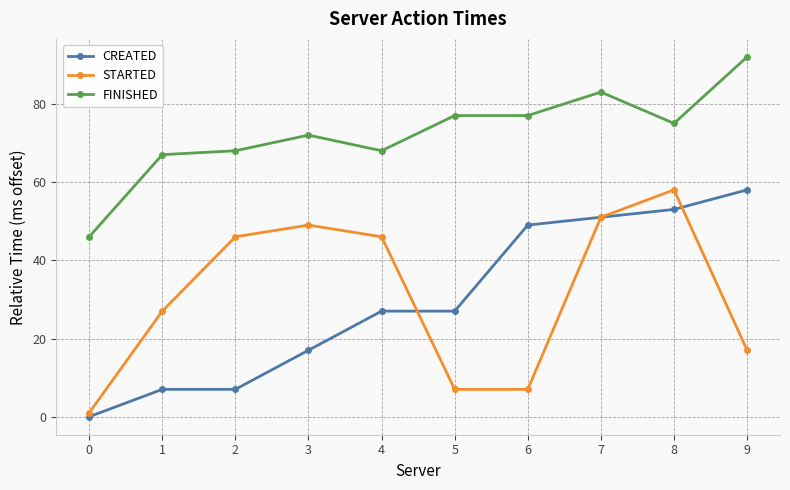

How many values in the STARTED series are below 46?

5